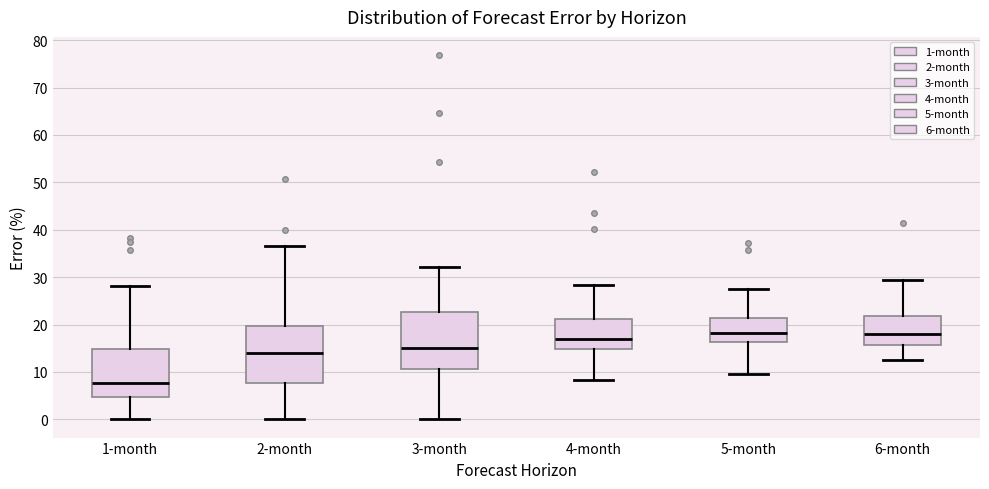

Reading left to right, read every box against the y-axis: the position of its median line, the range the box covers, and the ends of its whiskers. The values are not printed on the chart, so give them approximately, as read against the axis.

1-month: median 8, box 5 to 15, whiskers 0 to 28
2-month: median 14, box 8 to 20, whiskers 0 to 37
3-month: median 15, box 11 to 23, whiskers 0 to 32
4-month: median 17, box 15 to 21, whiskers 8 to 28
5-month: median 18, box 16 to 21, whiskers 10 to 28
6-month: median 18, box 16 to 22, whiskers 12 to 29